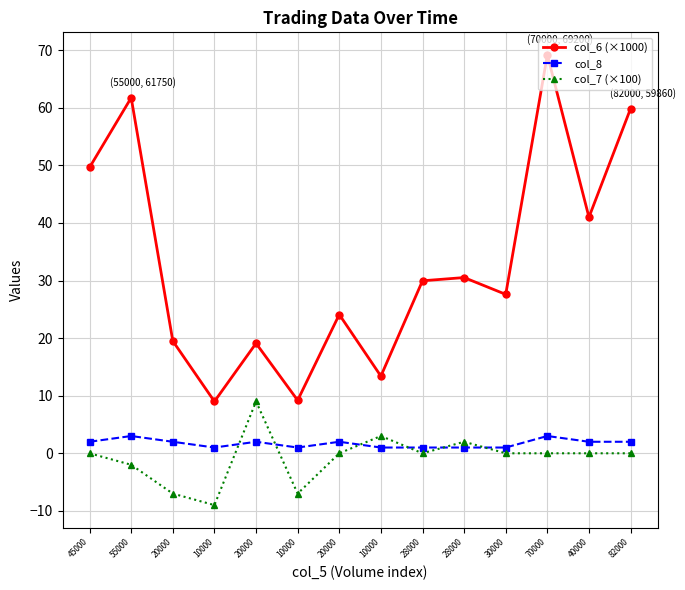

What is the sum of the col_7 (×100) values at 28000 and 10000?

3.0